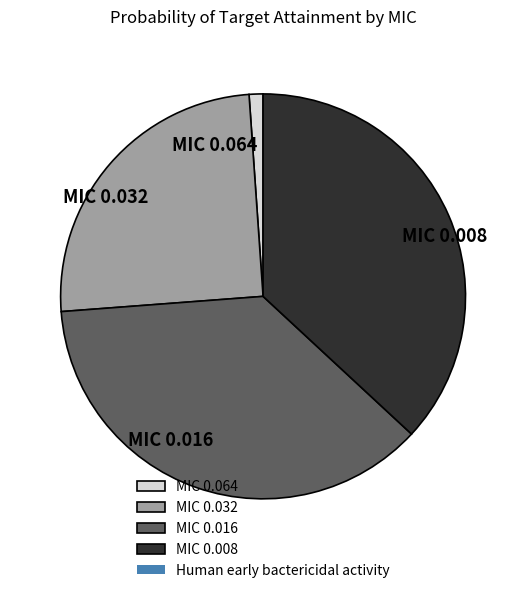

How many segments does this pie chart have?

4